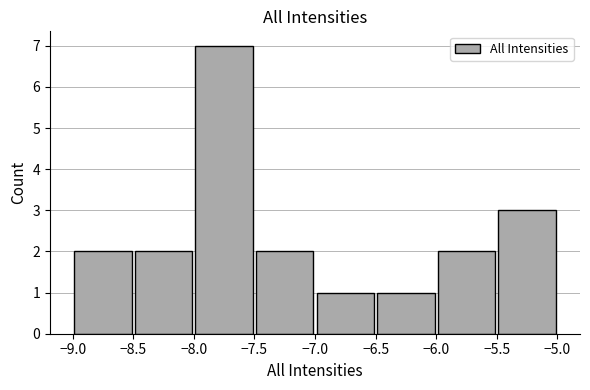

Which range on the x-axis has the tallest bar?

-8.0 to -7.5